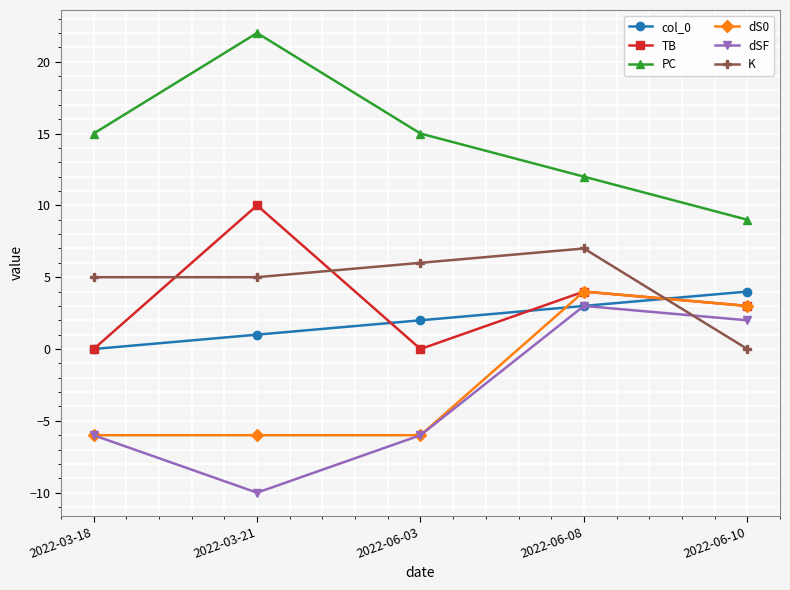

What is the greatest value displayed?

22